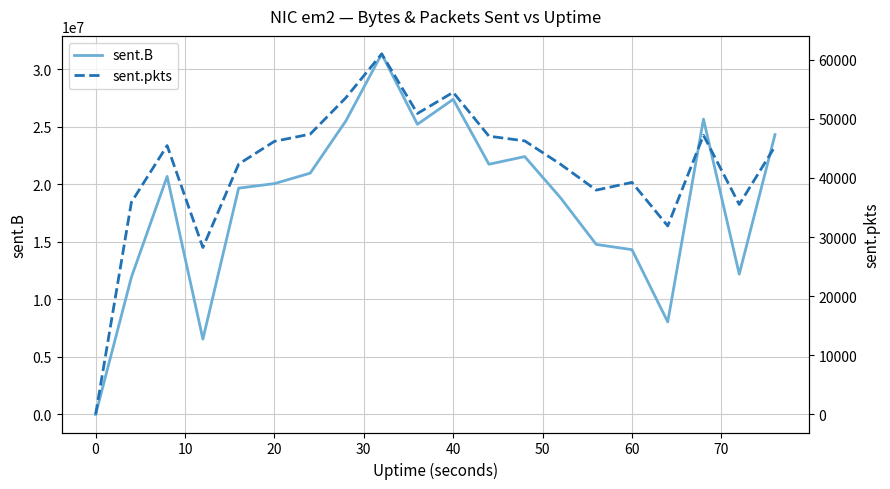

What is the highest value of the sent.B series?

31338894